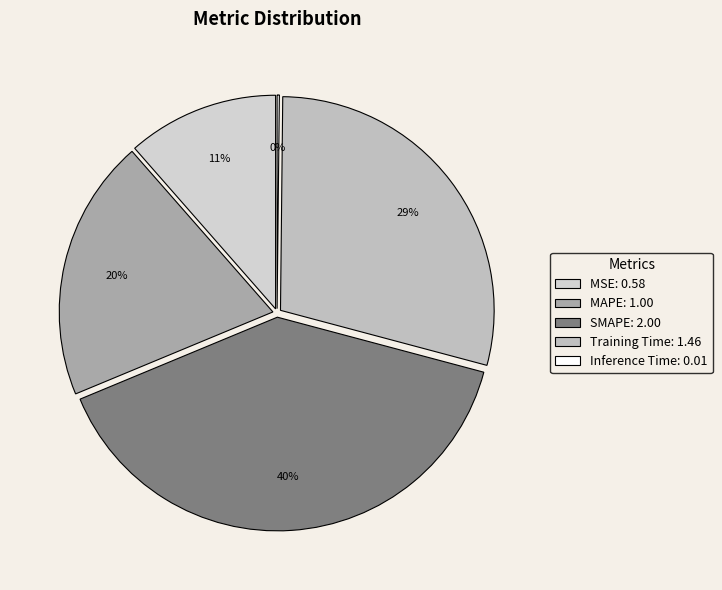

Is it true that Inference Time is 0% of the pie?

True